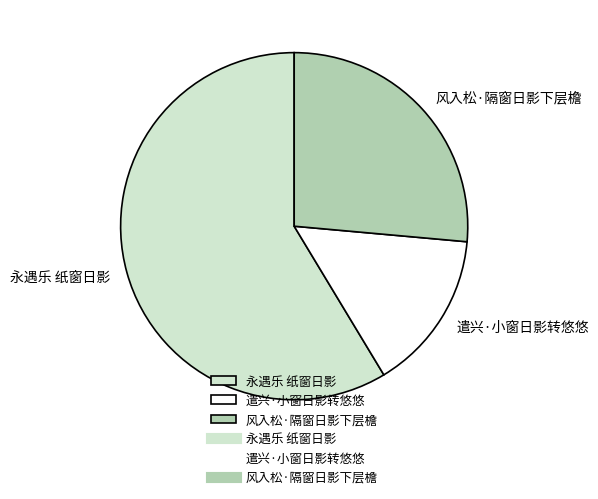

True or false: 风入松·隔窗日影下层檐 accounts for 26% of the total.

True